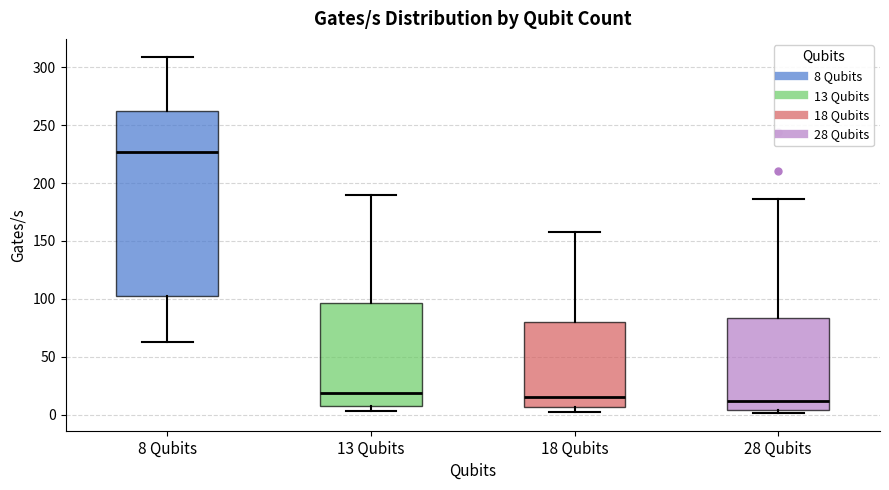

Reading left to right, read every box against the y-axis: the position of its median line, the range the box covers, and the ends of its whiskers. The values are not printed on the chart, so give them approximately, as read against the axis.

8 Qubits: median 225, box 105 to 260, whiskers 65 to 310
13 Qubits: median 20, box 10 to 95, whiskers 5 to 190
18 Qubits: median 15, box 5 to 80, whiskers 5 (just below the box's lower edge) to 160
28 Qubits: median 10, box 5 to 85, whiskers 0 to 185